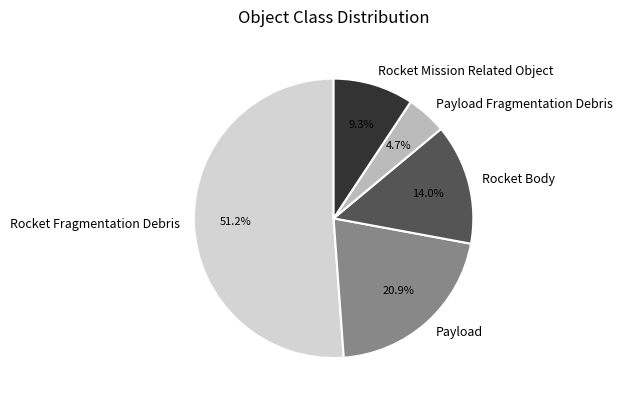

Rank the categories by value from highest to lowest.

Rocket Fragmentation Debris, Payload, Rocket Body, Rocket Mission Related Object, Payload Fragmentation Debris